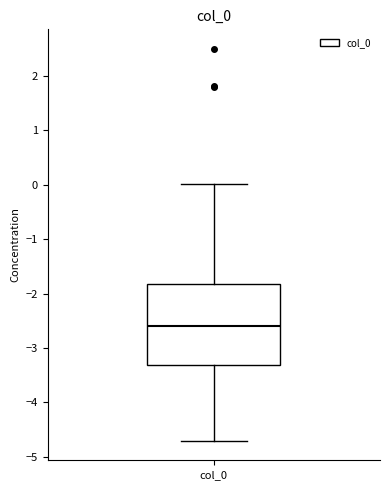

Transcribe this box plot: give where the median line is, the range the box spans, and where the two whiskers end, as read against the y-axis. The values are not printed on the chart, so give them approximately, as read against the axis.

median -2.6, box -3.3 to -1.8, whiskers -4.7 to 0.0